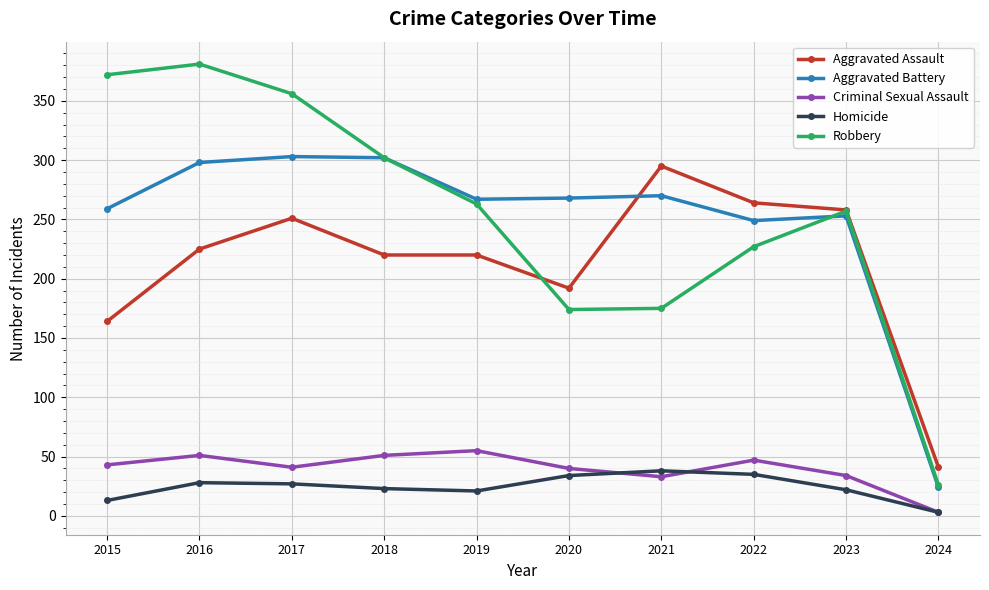

True or false: Aggravated Assault has more than 1 interior local peaks.

True